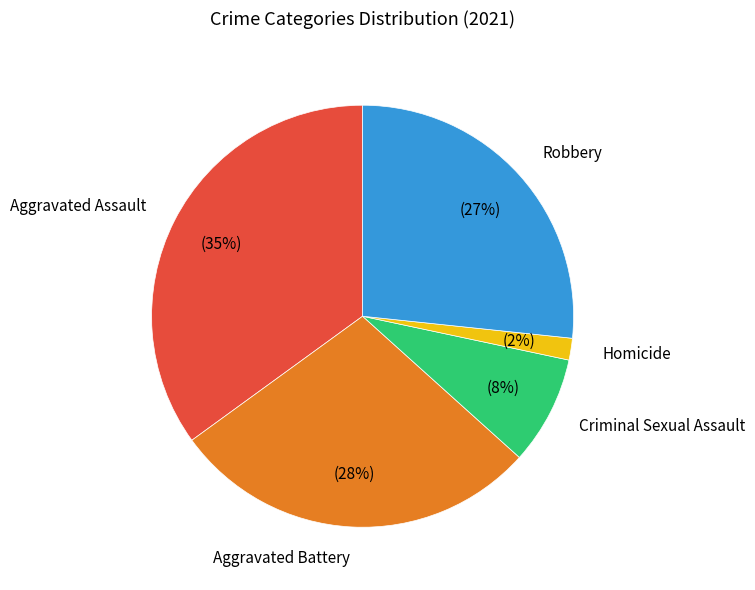

To the nearest percent, what is the difference between the largest and smallest slice percentages?

33%